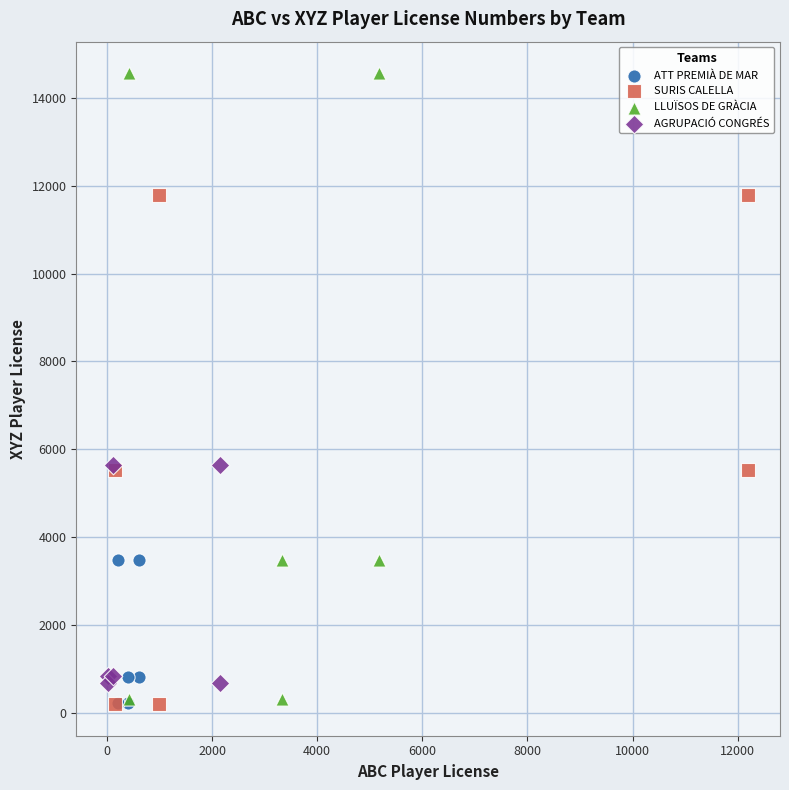

Which series contains the highest Y value?

LLUÏSOS DE GRÀCIA